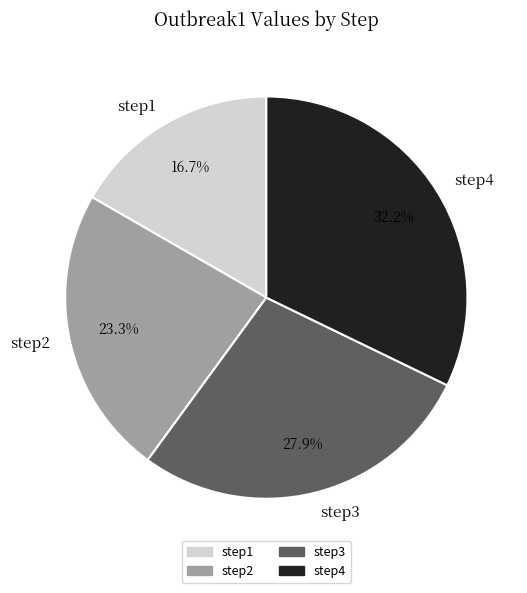

Which slice is the largest?

step4